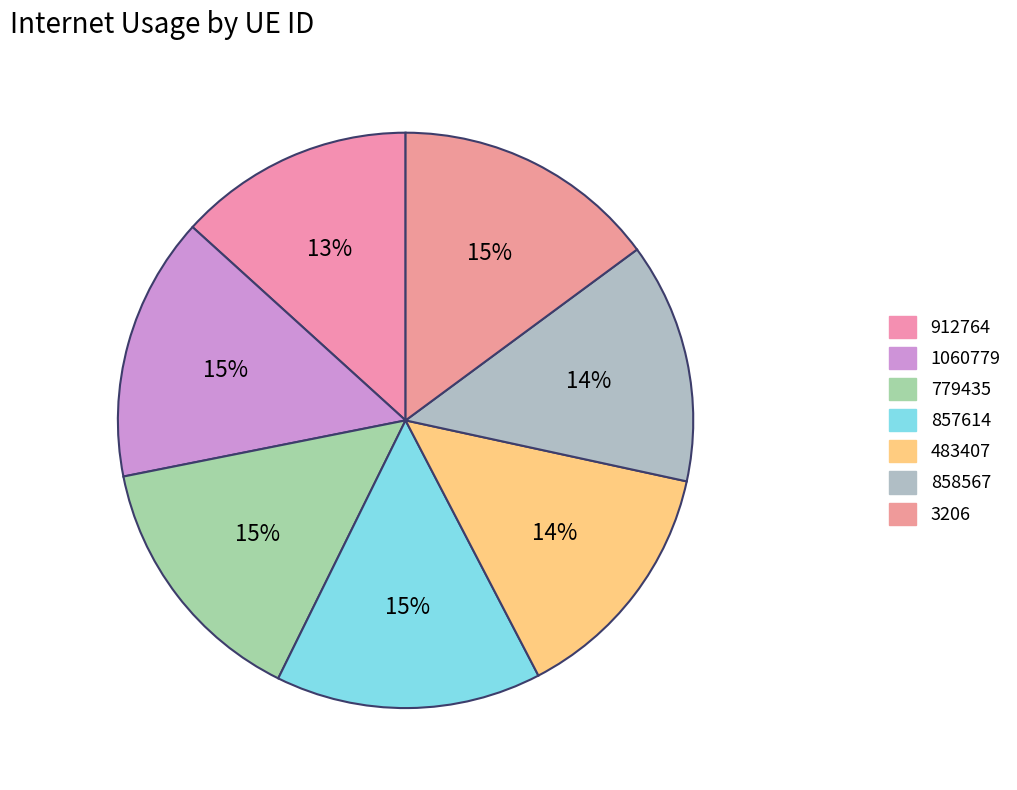

What is the smallest slice in the pie chart?

912764